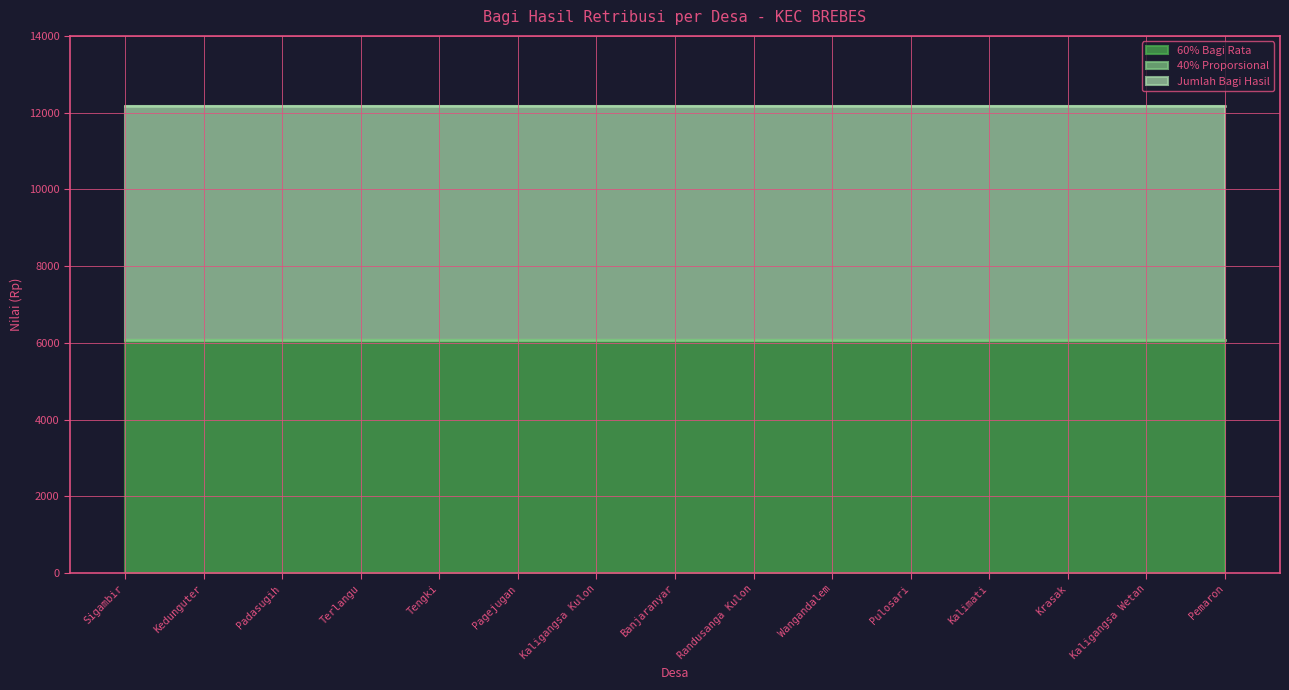

Is it true that 60% Bagi Rata equals 2630 at Padasugih?

False